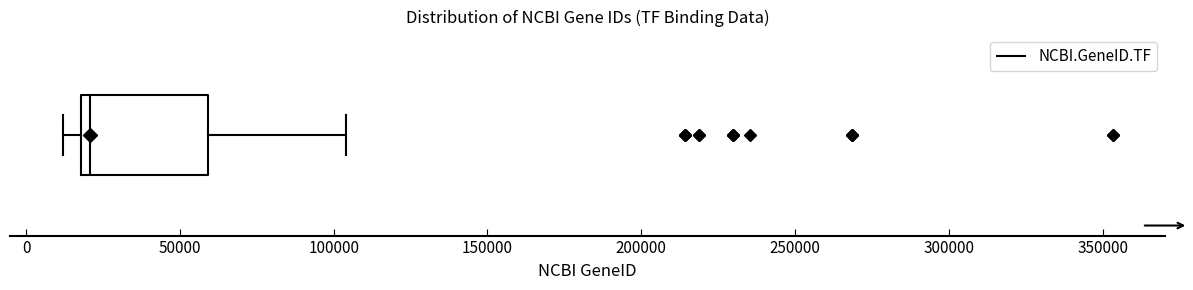

Where does the left whisker of the box end on the x-axis? The values are not printed on the chart, so give them approximately, as read against the axis.

10000